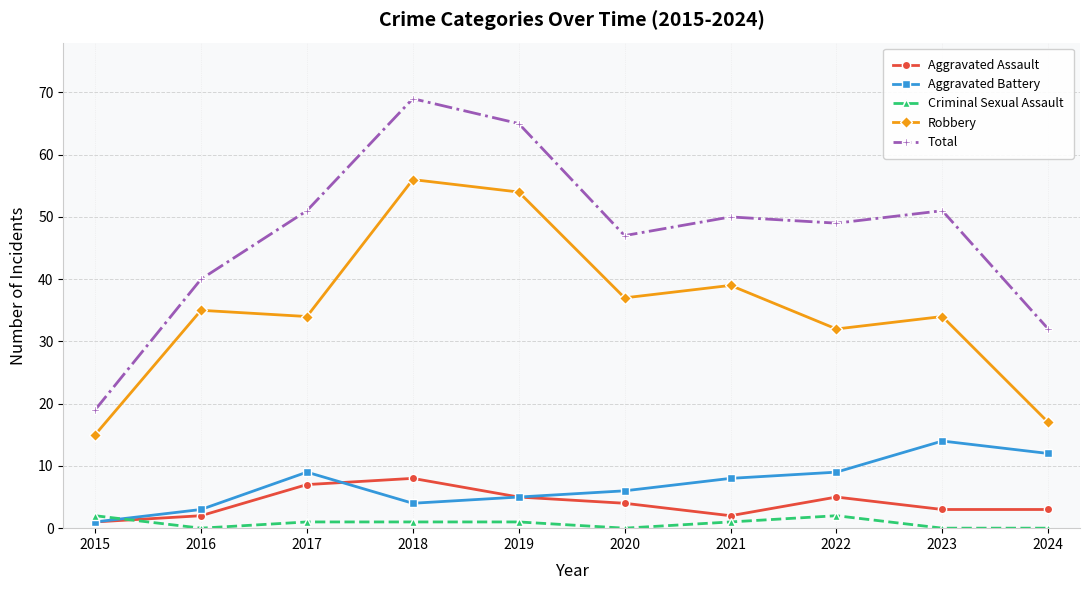

What is the difference between the highest and lowest values at 2020?

47